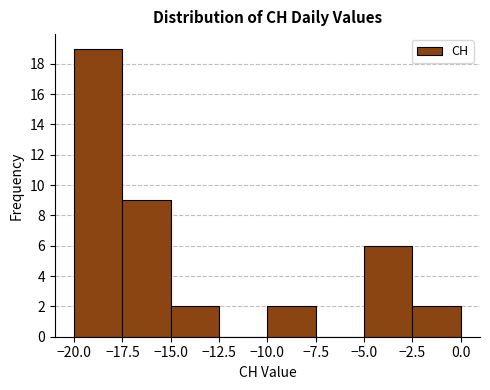

Over which range of the x-axis is the bar tallest?

-20.0 to -17.5